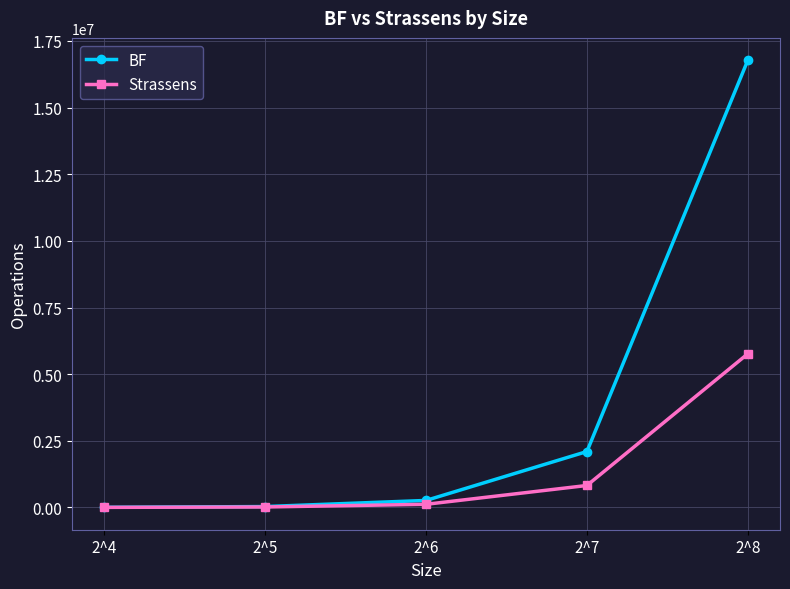

List the series in order of their peak value, lowest first.

Strassens, BF